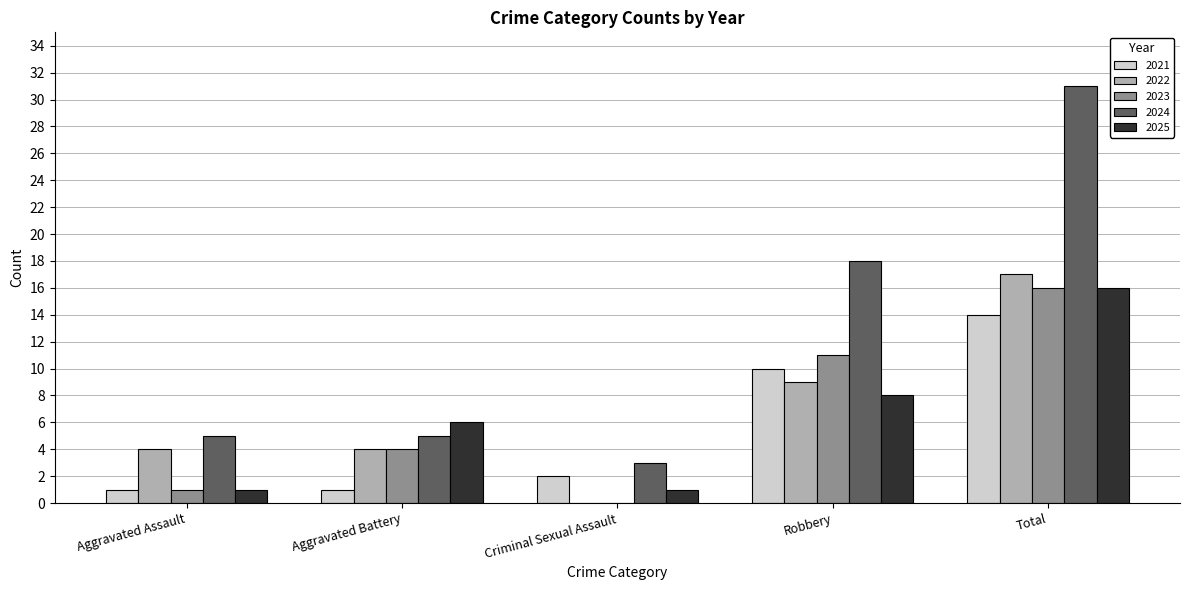

Which series has the largest range (max minus min)?

2024